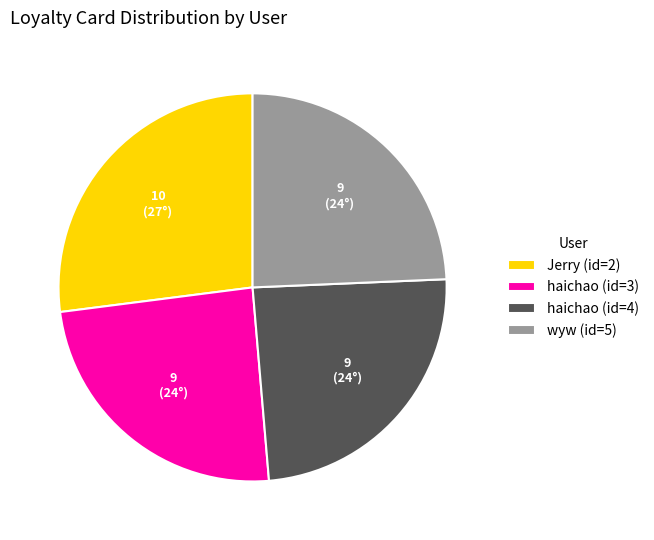

What is the largest slice in the pie chart?

Jerry (id=2)